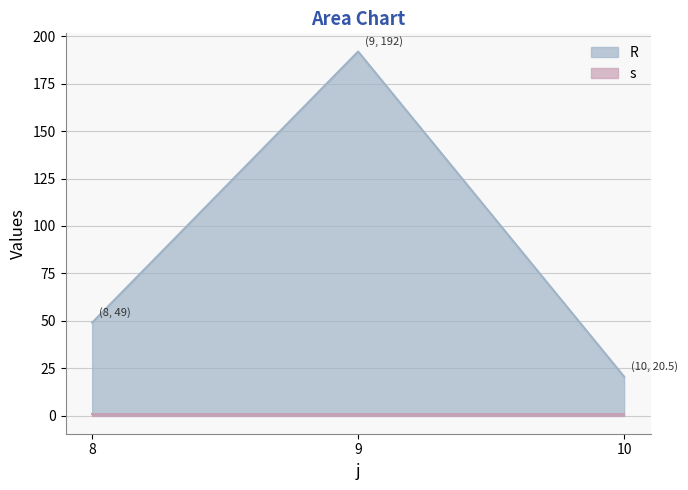

Reading right to left, list all the values displayed in this chart.

20.5	192.0	49.0